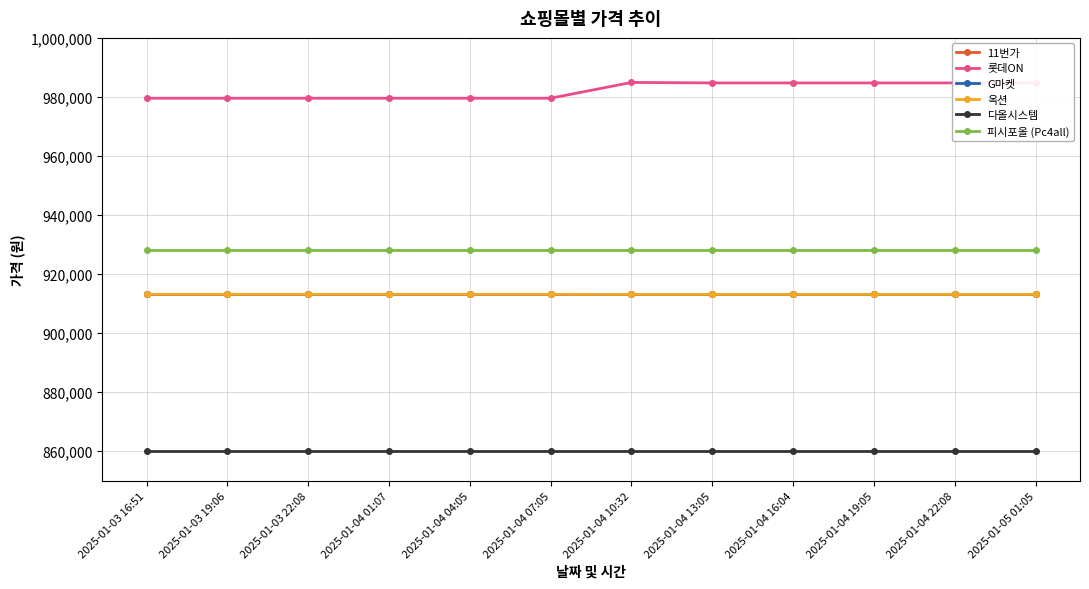

At which label does 롯데ON reach its peak?

2025-01-04 10:32